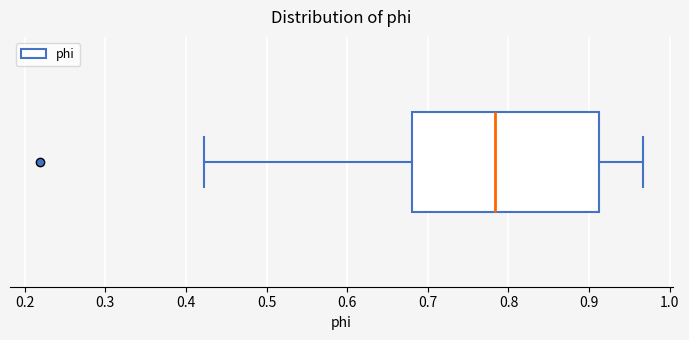

Transcribe this box plot: give where the median line is, the range the box spans, and where the two whiskers end, as read against the x-axis. The values are not printed on the chart, so give them approximately, as read against the axis.

median 0.78, box 0.68 to 0.91, whiskers 0.42 to 0.97